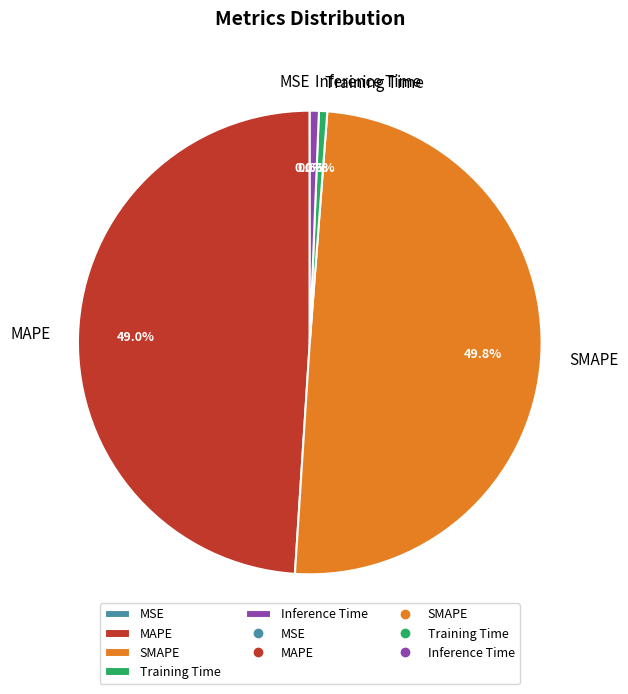

How much of the chart is everything except Training Time?

99.4%